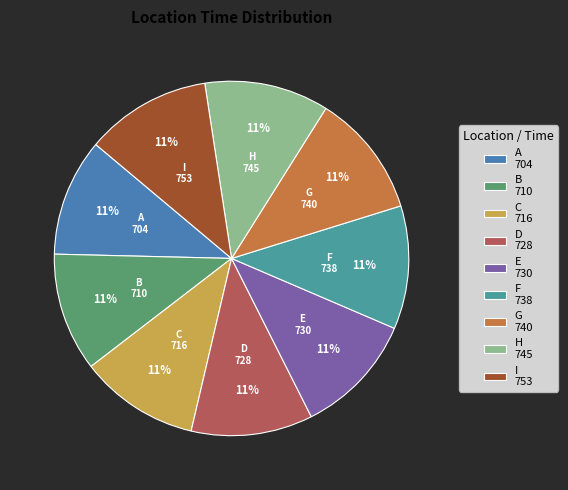

Is it true that B is 11% of the pie?

True